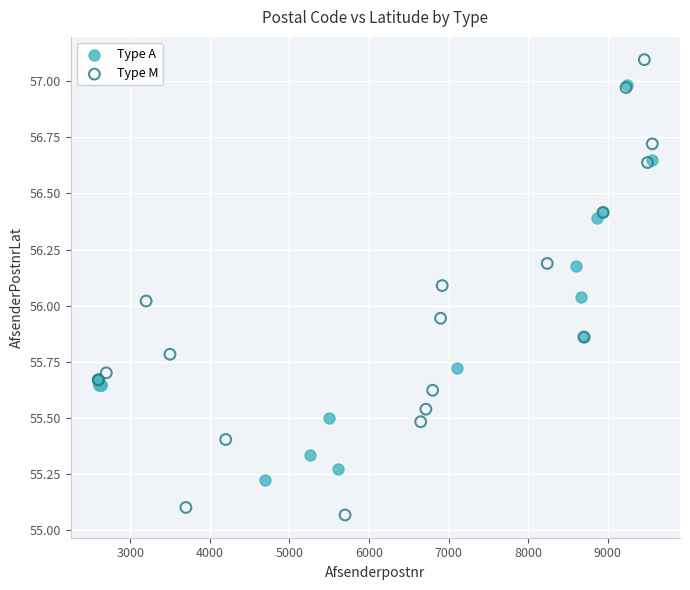

Which series has the largest Y range (max minus min)?

Type M